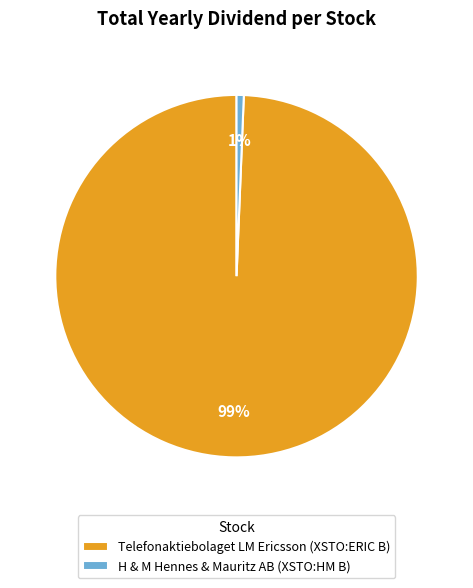

Rank the categories by value from highest to lowest.

Telefonaktiebolaget LM Ericsson (XSTO:ERIC B), H & M Hennes & Mauritz AB (XSTO:HM B)